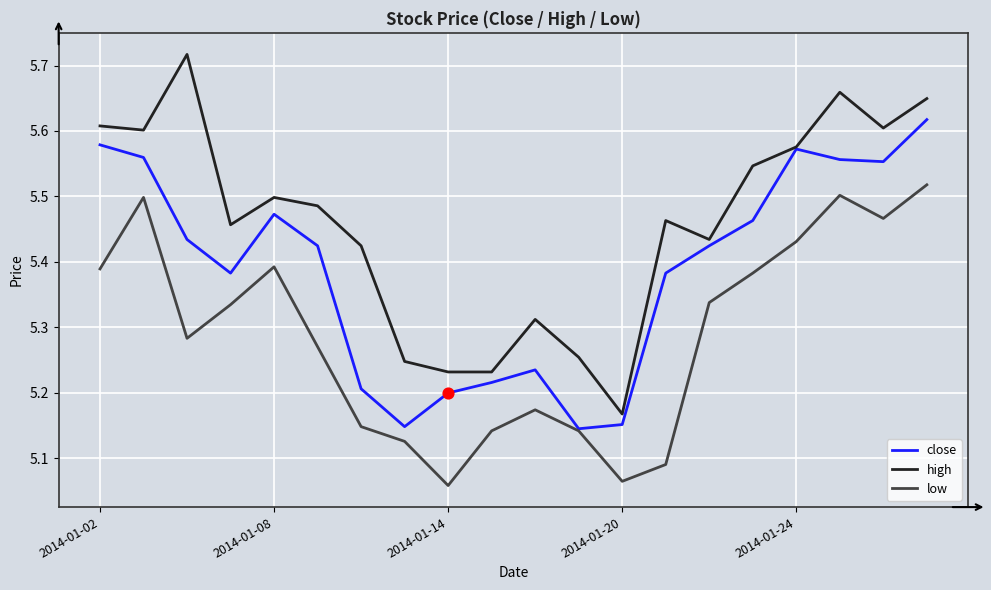

At how many categories does at least one series exceed 5?

20